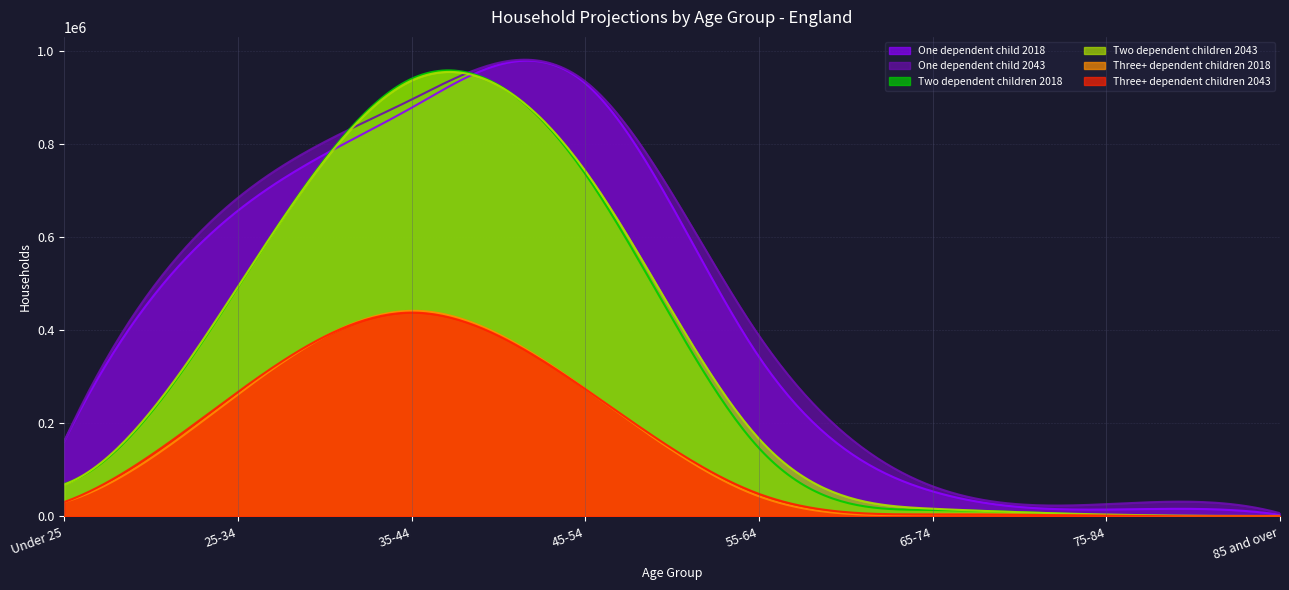

Reading right to left, what are all the values shown in this chart?

One dependent child 2018: 3544	14642	53730	343013	930886	878403	657253	161483
One dependent child 2043: 6844	26263	64637	388389	934960	896054	684821	161791
Two dependent children 2018: 545	2262	13735	146756	736183	940771	492360	69459
Two dependent children 2043: 1018	3998	16463	166987	742544	936856	493595	68521
Three+ dependent children 2018: 179	896	3935	43216	273928	441869	262325	30635
Three+ dependent children 2043: 284	1450	4321	48335	273604	438038	267574	30790